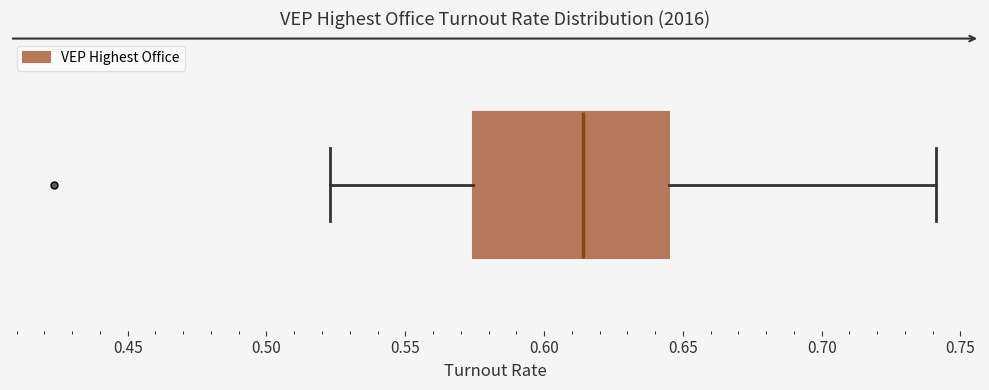

Read this box plot against the x-axis: the position of the median line, the range covered by the box, and the ends of both whiskers. The values are not printed on the chart, so give them approximately, as read against the axis.

median 0.615, box 0.575 to 0.645, whiskers 0.525 to 0.740